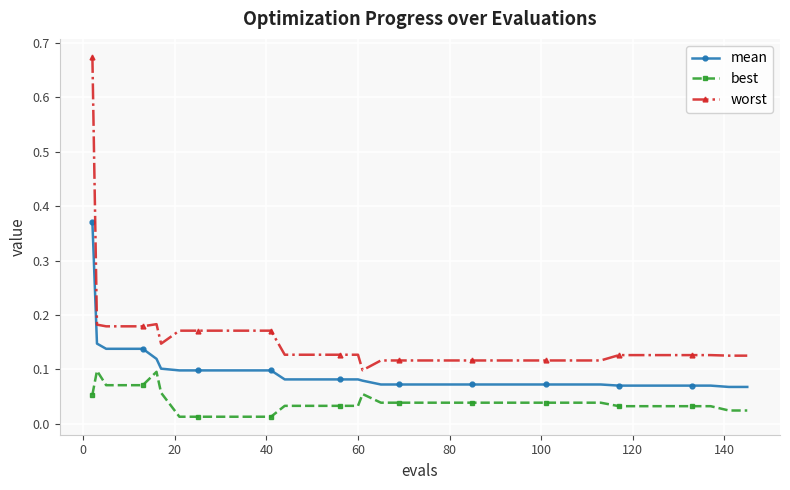

Rank the series by their maximum value, from lowest to highest.

best, mean, worst